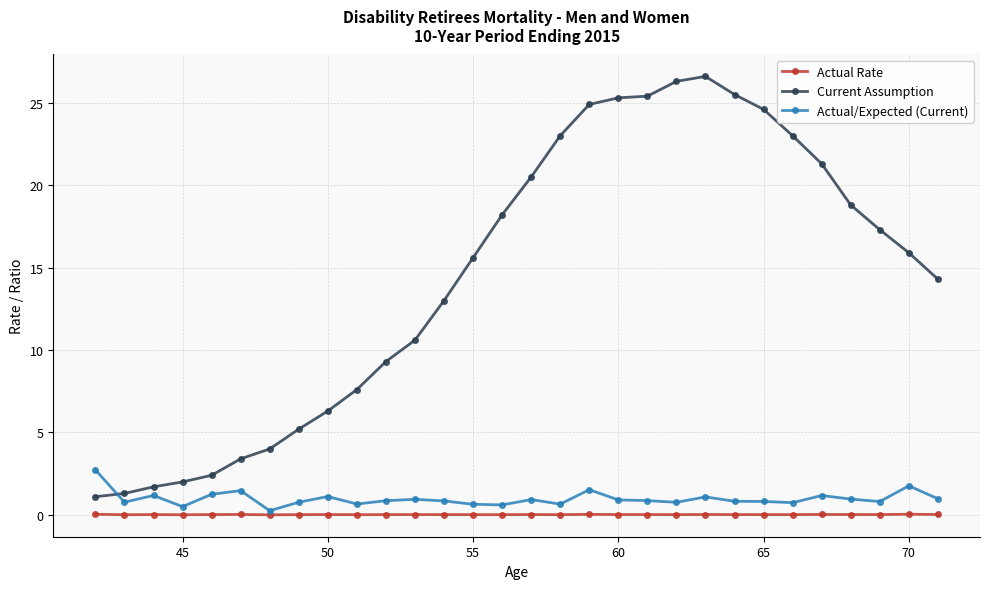

What are all the series names shown in the legend?

Actual Rate, Current Assumption, Actual/Expected (Current)